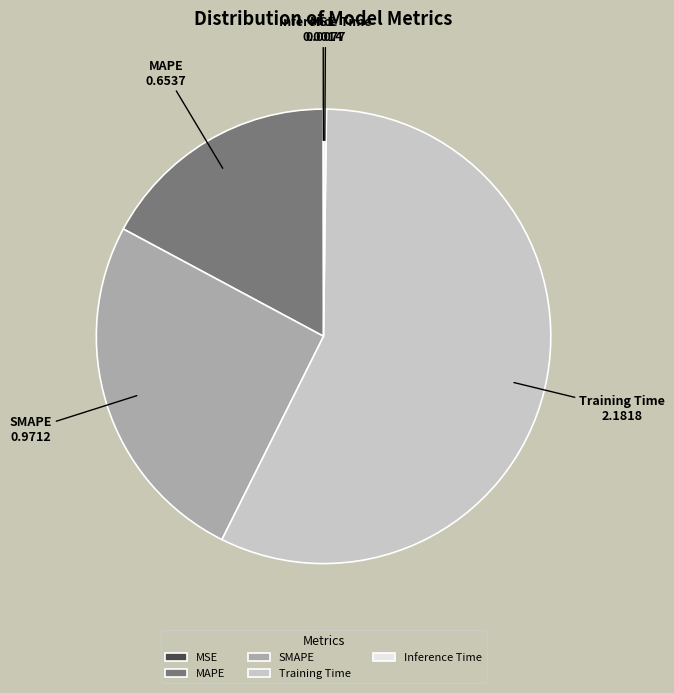

The MAPE slice represents 17% of the pie. True or false?

True